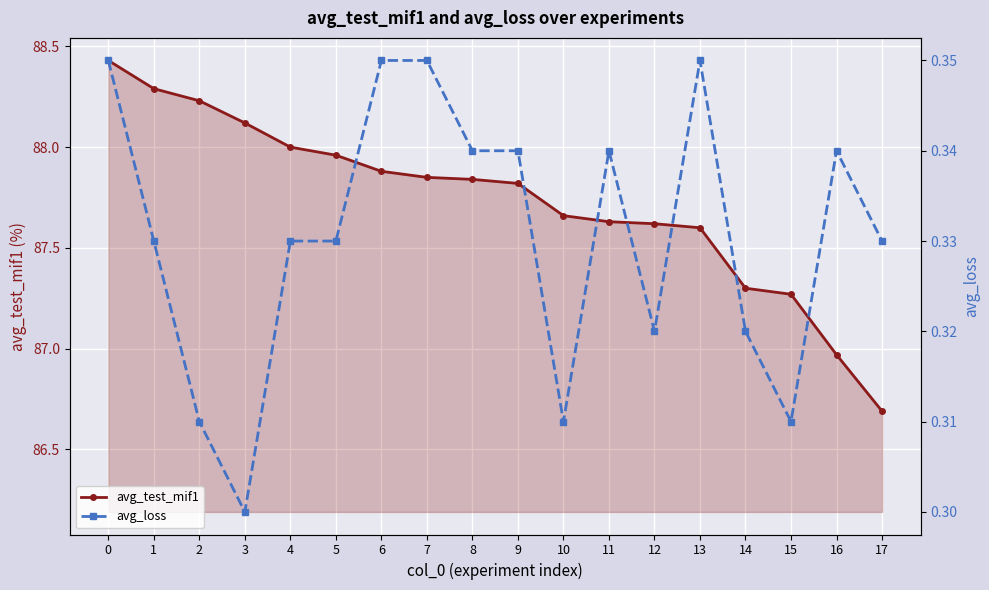

True or false: avg_loss has a value of 0.1 at 14.

False